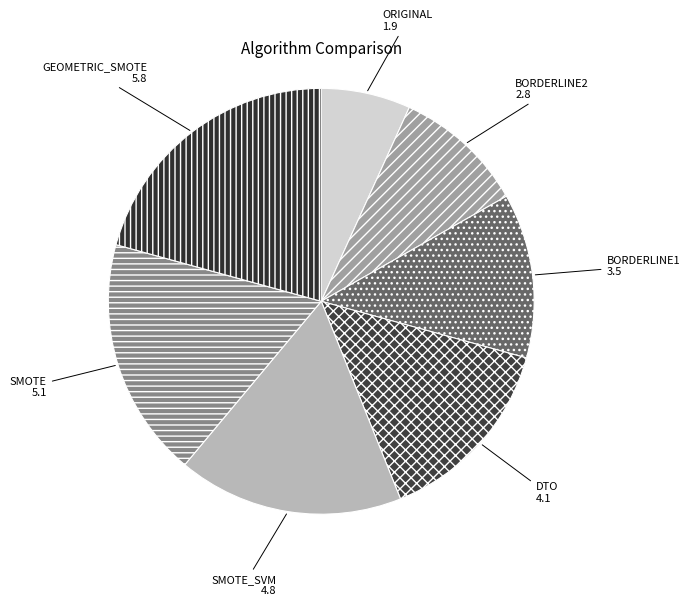

Approximately how many times larger is the value at SMOTE_SVM compared to SMOTE?

0.9